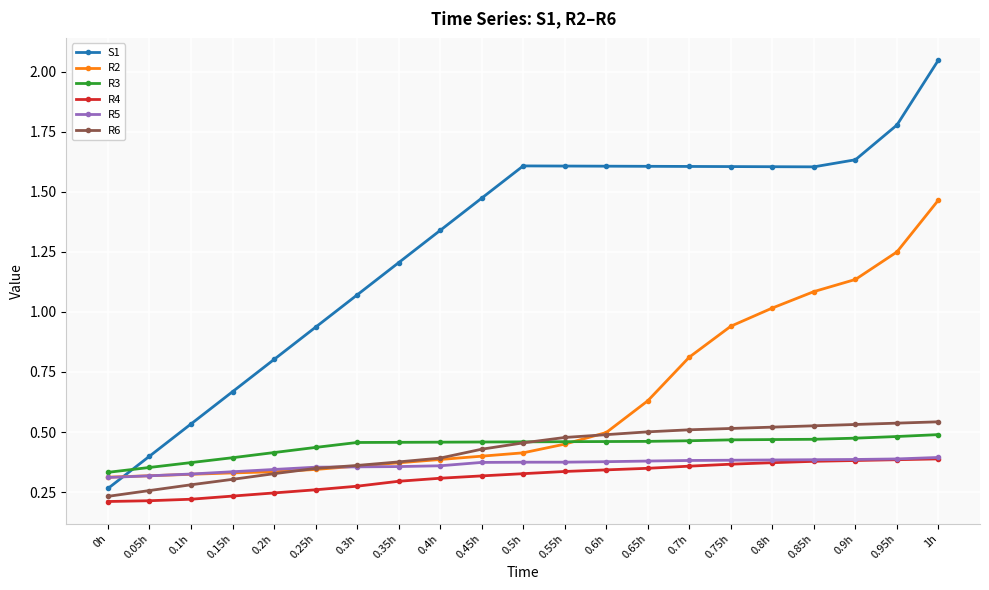

Which series has the largest range (max minus min)?

S1